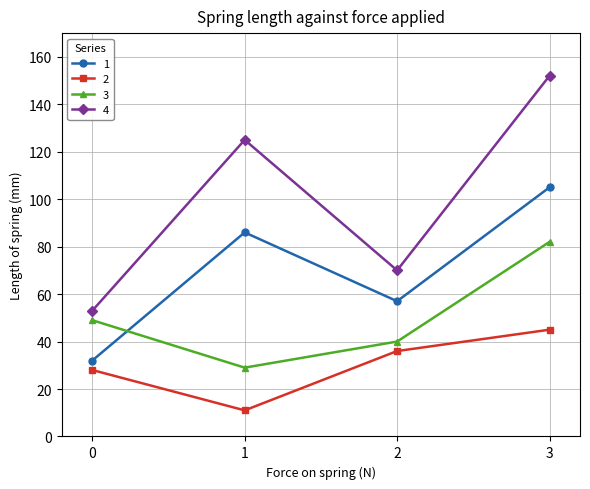

Is the value of 1 at 1 greater than the value of 3 at 3?

Yes